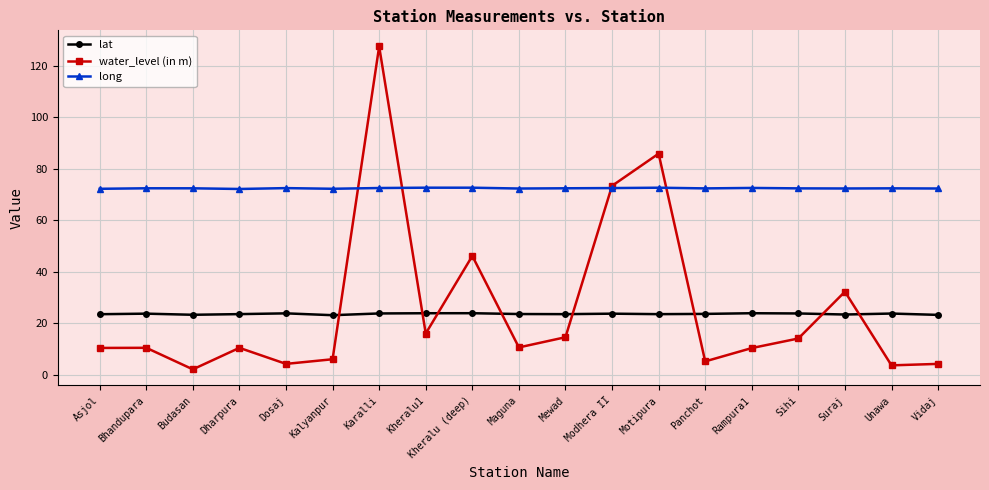

Does the chart display data point markers on the line(s)?

Yes